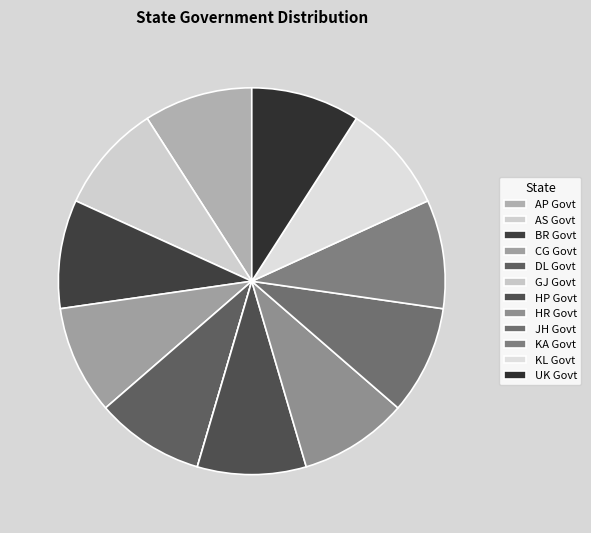

Does HR Govt represent more than half of the total?

No